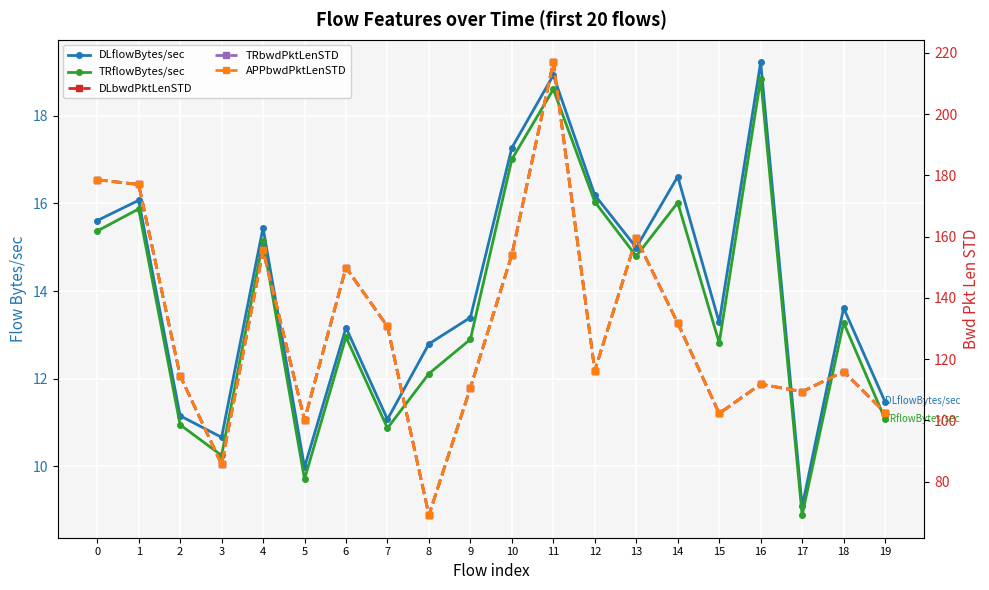

What are all the series names shown in the legend?

DLflowBytes/sec, TRflowBytes/sec, DLbwdPktLenSTD, TRbwdPktLenSTD, APPbwdPktLenSTD